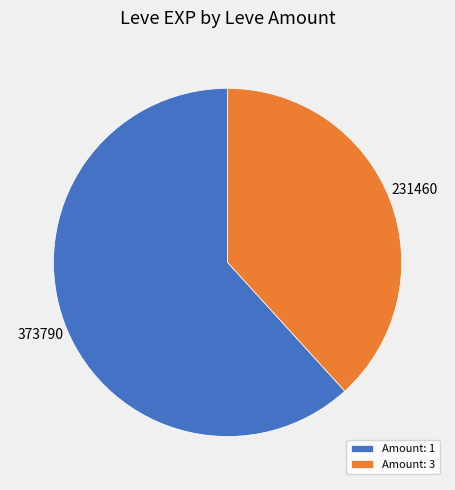

Count the number of slices in the pie.

2